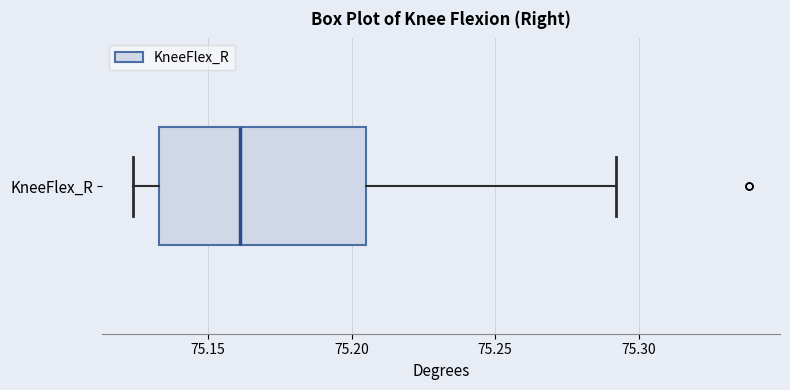

Transcribe this box plot: give where the median line is, the range the box spans, and where the two whiskers end, as read against the x-axis. The values are not printed on the chart, so give them approximately, as read against the axis.

median 75.160, box 75.135 to 75.205, whiskers 75.125 to 75.290